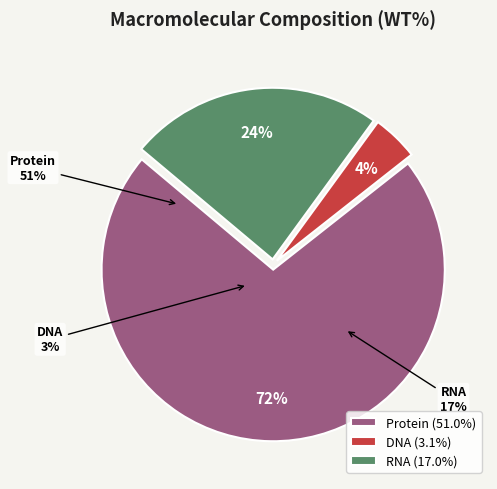

What percentage is the RNA slice, to the nearest percent?

24%